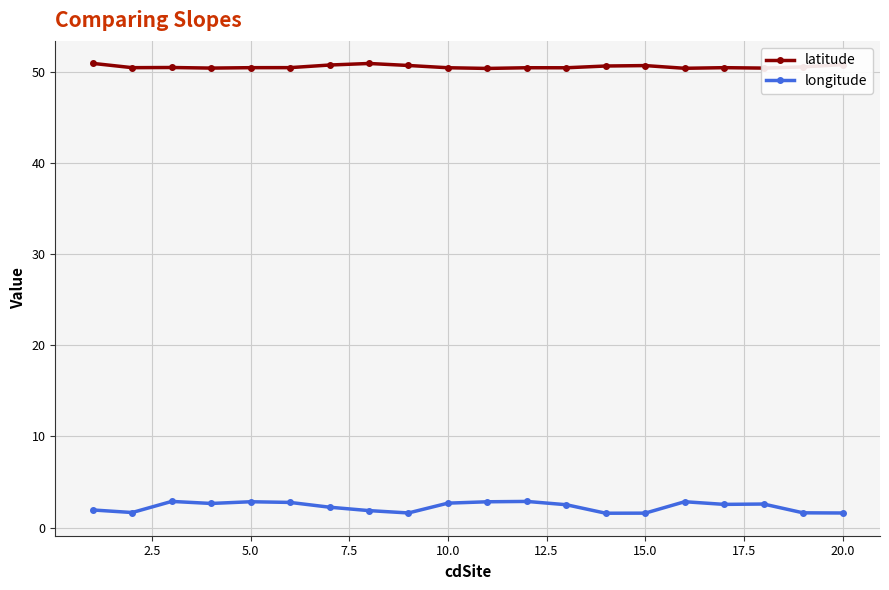

Rank the series by their average value, from lowest to highest.

longitude, latitude